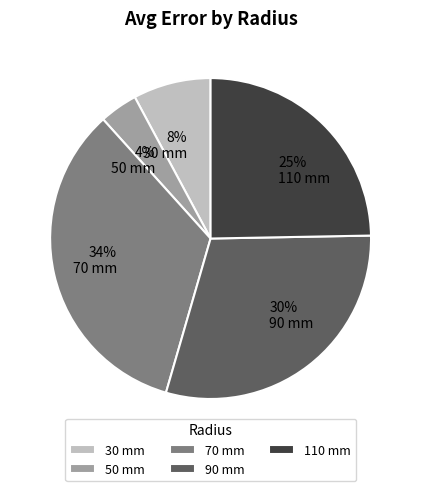

What percentage is the 110 slice, to the nearest percent?

25%